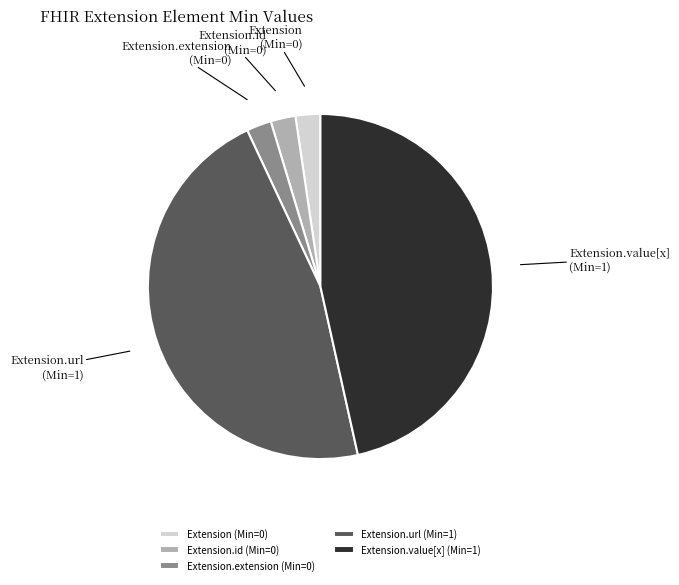

Does Extension.url account for over 50% of the chart?

No